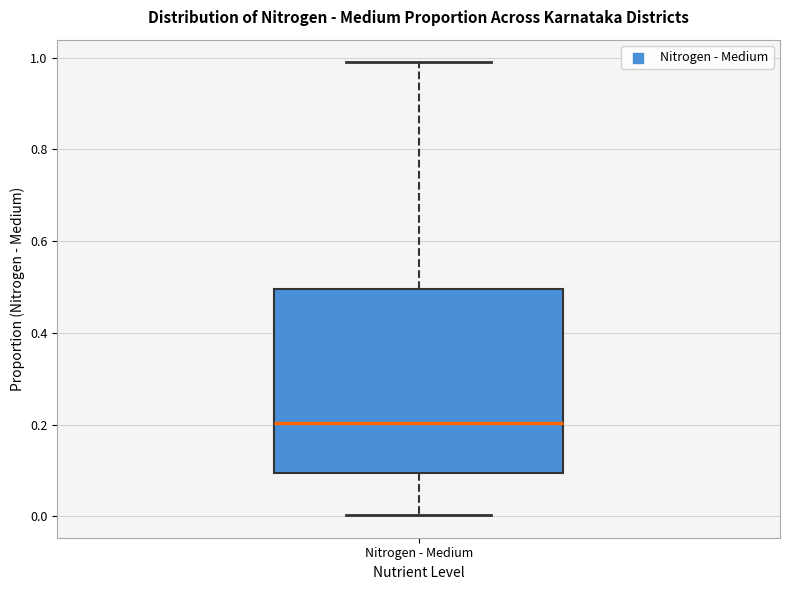

Transcribe this box plot: give where the median line is, the range the box spans, and where the two whiskers end, as read against the y-axis. The values are not printed on the chart, so give them approximately, as read against the axis.

median 0.2, box 0.1 to 0.5, whiskers 0.0 to 1.0